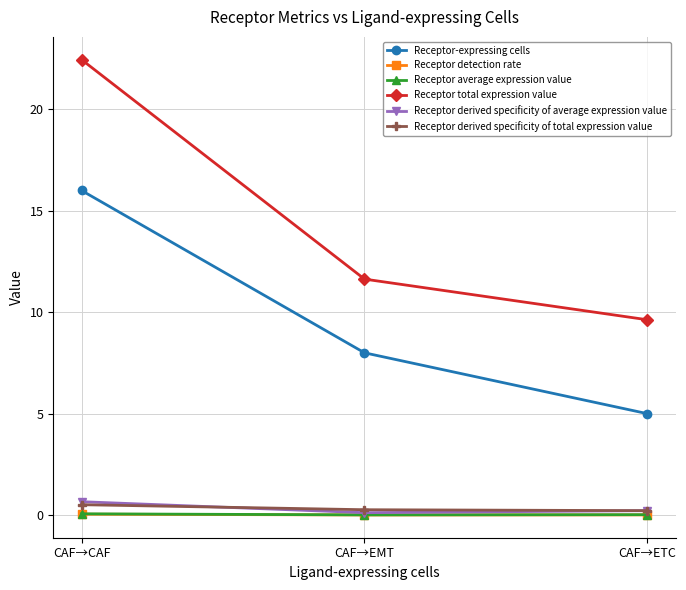

True or false: Receptor-expressing cells has a value of 8.0 at CAF→EMT.

True